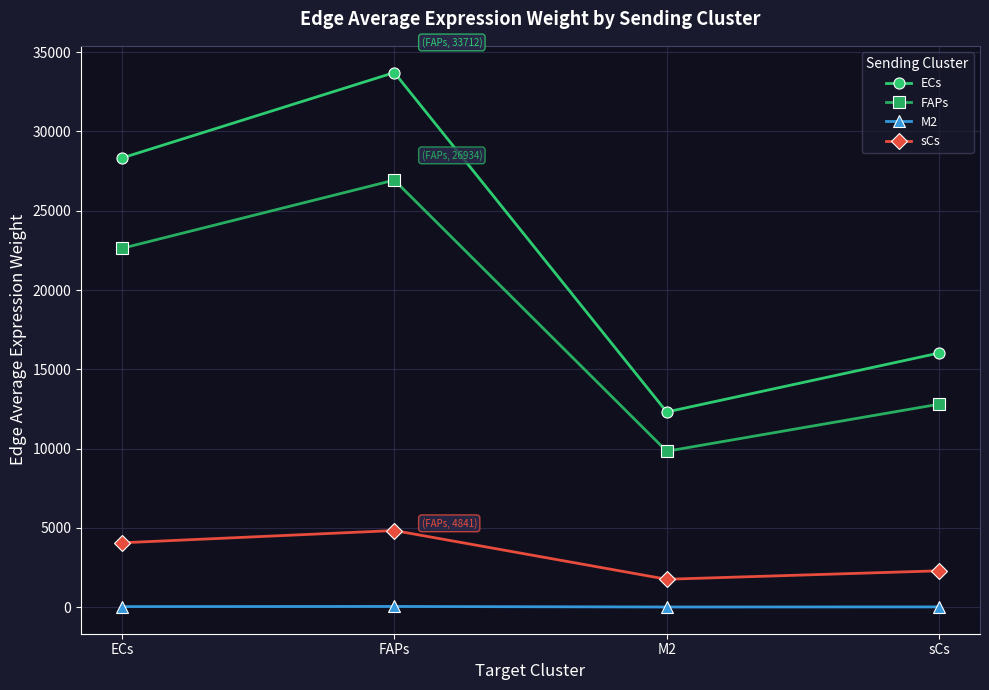

What is the value of the ECs point at the 1st from the left?

28324.5